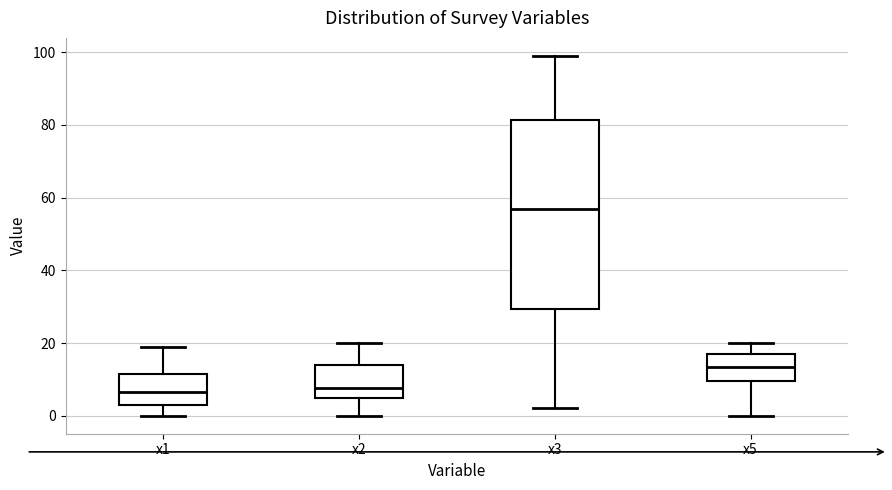

Reading left to right, read every box against the y-axis: the position of its median line, the range the box covers, and the ends of its whiskers. The values are not printed on the chart, so give them approximately, as read against the axis.

x1: median 6, box 4 to 12, whiskers 0 to 20
x2: median 8, box 4 to 14, whiskers 0 to 20
x3: median 58, box 30 to 82, whiskers 2 to 100
x5: median 14, box 10 to 18, whiskers 0 to 20